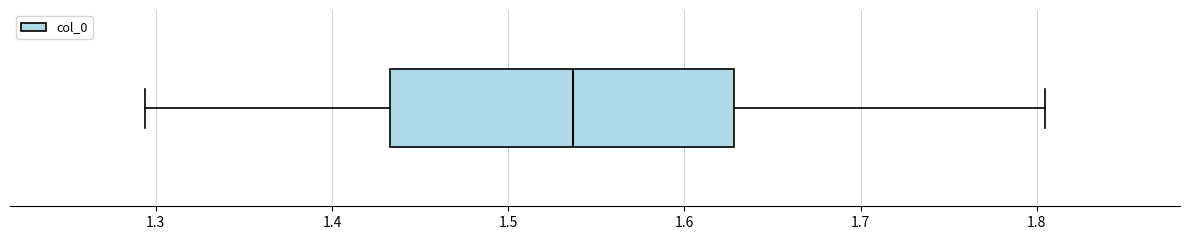

Transcribe this box plot: give where the median line is, the range the box spans, and where the two whiskers end, as read against the x-axis. The values are not printed on the chart, so give them approximately, as read against the axis.

median 1.54, box 1.43 to 1.63, whiskers 1.29 to 1.80